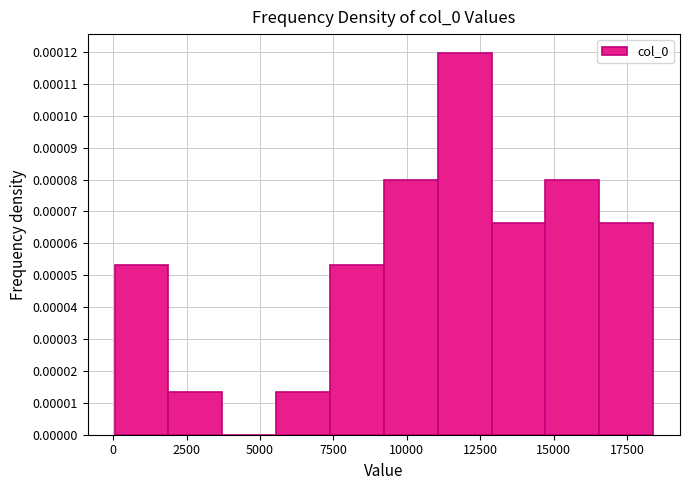

Read against the x-axis, roughly where is the centre of the tallest bar?

12000